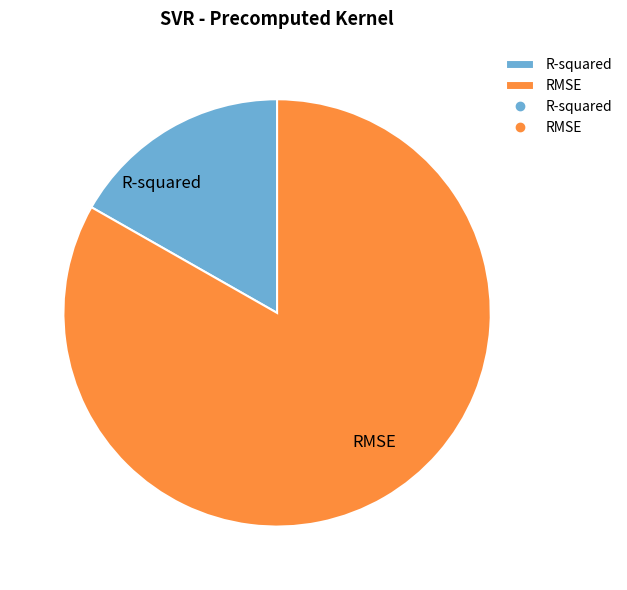

What is the largest slice in the pie chart?

RMSE